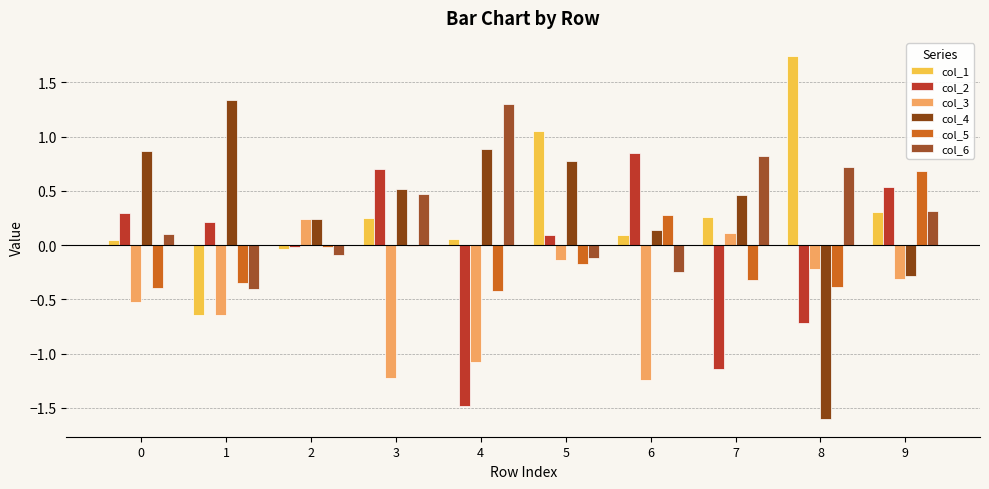

At which category is the sum across all series the highest?

5